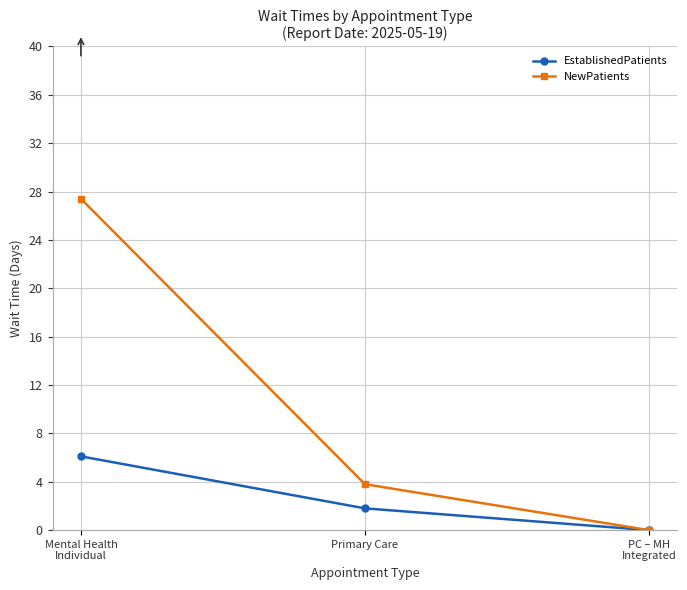

What is the value of the NewPatients point at the 2nd from the left?

3.8